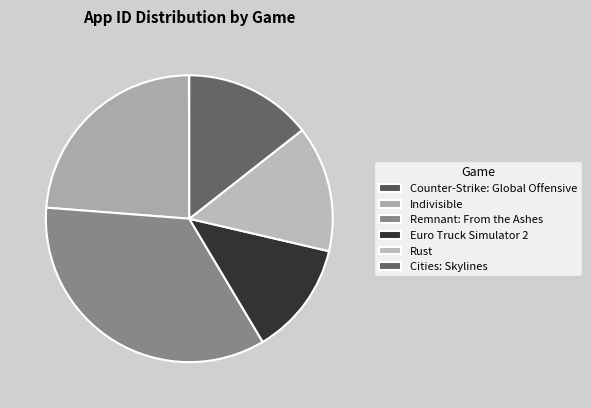

What percentage is the Remnant: From the Ashes slice, to the nearest percent?

35%